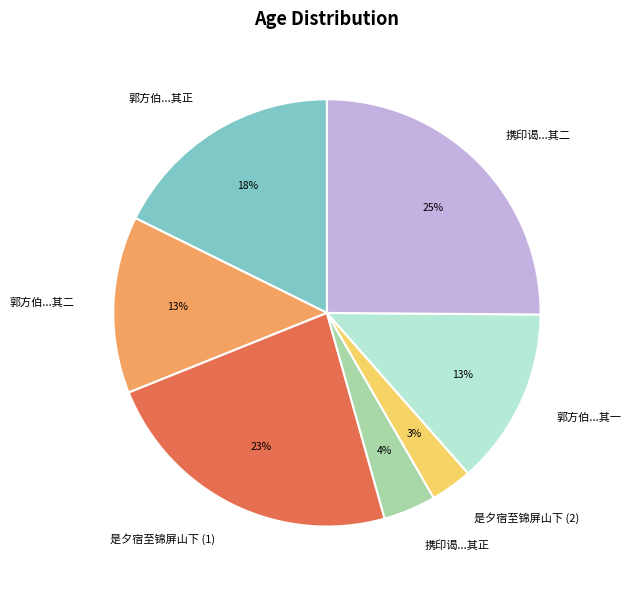

Is there any slice that represents more than half of the pie?

No